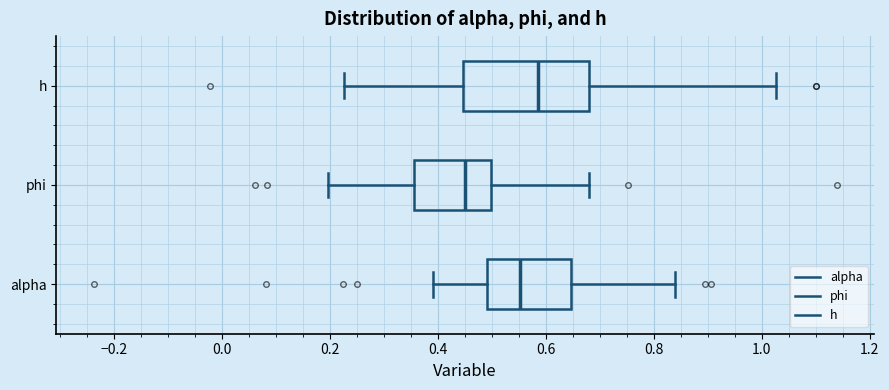

Reading bottom to top, read every box against the x-axis: the position of its median line, the range the box covers, and the ends of its whiskers. The values are not printed on the chart, so give them approximately, as read against the axis.

alpha: median 0.56, box 0.50 to 0.64, whiskers 0.40 to 0.84
phi: median 0.46, box 0.36 to 0.50, whiskers 0.20 to 0.68
h: median 0.58, box 0.44 to 0.68, whiskers 0.22 to 1.02